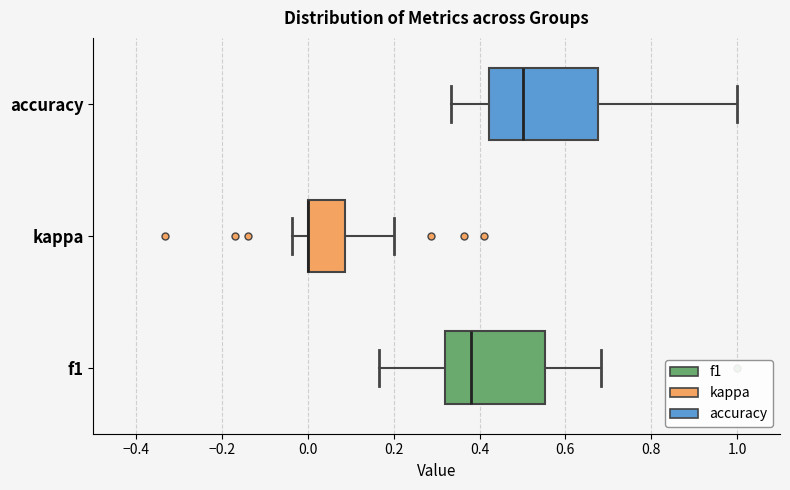

Reading bottom to top, read every box against the x-axis: the position of its median line, the range the box covers, and the ends of its whiskers. The values are not printed on the chart, so give them approximately, as read against the axis.

f1: median 0.38, box 0.32 to 0.56, whiskers 0.16 to 0.68
kappa: median 0.00 (drawn on the box's left edge), box 0.00 to 0.08, whiskers -0.04 to 0.20
accuracy: median 0.50, box 0.42 to 0.68, whiskers 0.34 to 1.00